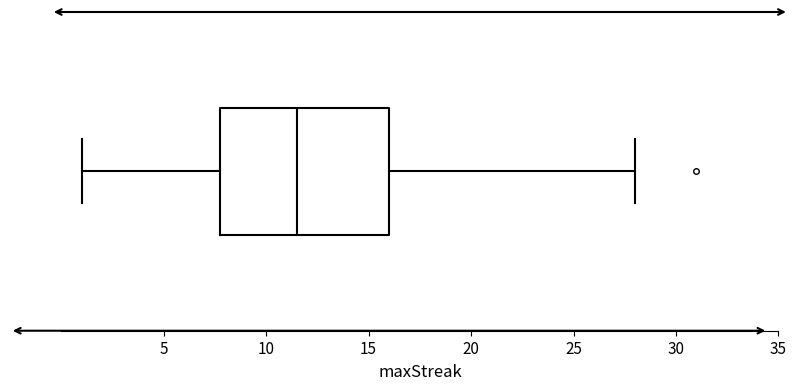

Read this box plot against the x-axis: the position of the median line, the range covered by the box, and the ends of both whiskers. The values are not printed on the chart, so give them approximately, as read against the axis.

median 11.5, box 8.0 to 16.0, whiskers 1.0 to 28.0